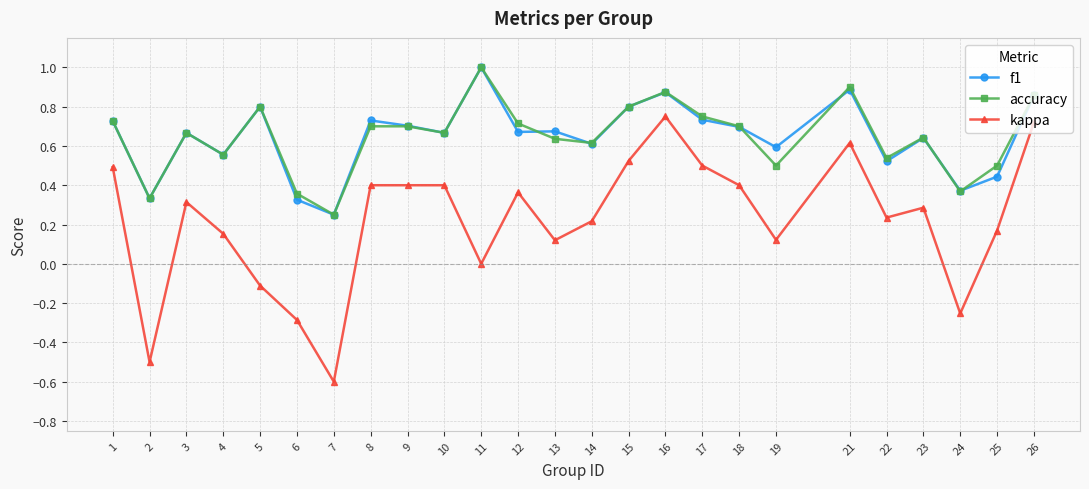

At which label is kappa closest to 0?

11